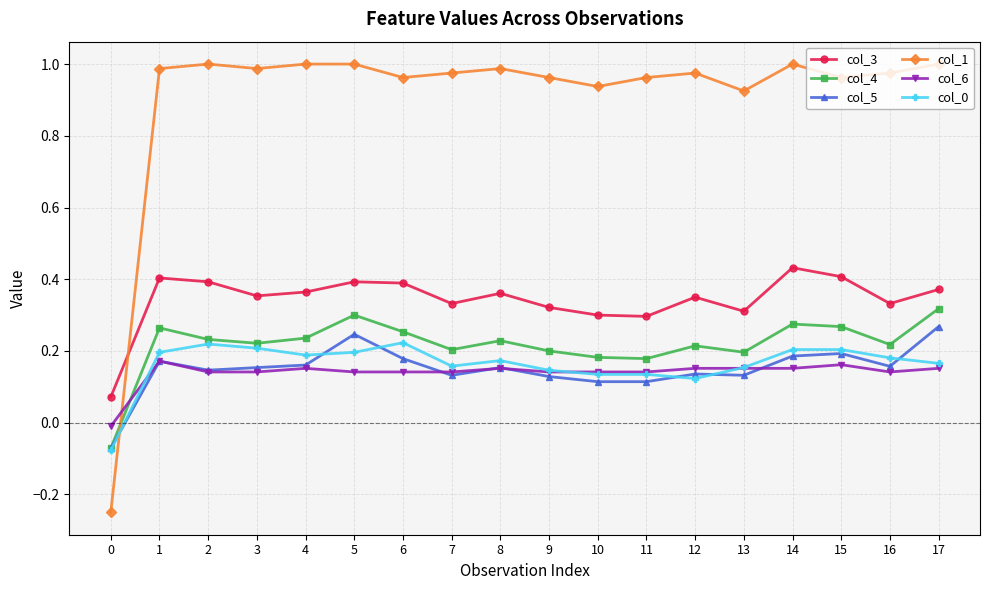

The col_6 series shows 0.1 at 17. True or false?

False